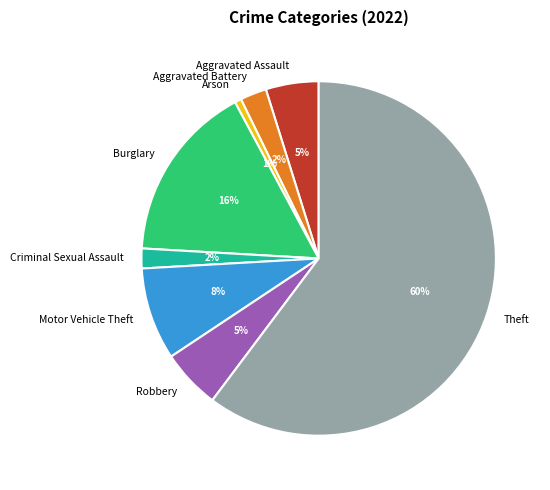

To the nearest percent, what portion does Aggravated Assault represent?

5%